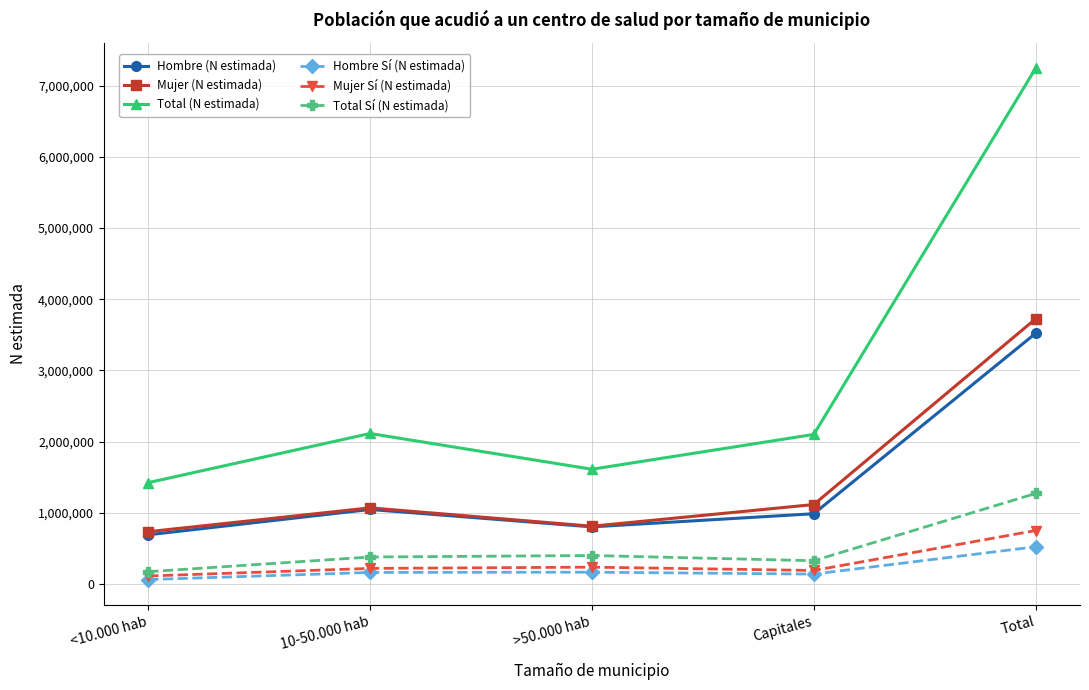

Where is the first local maximum for Total (N estimada)?

10-50.000 hab